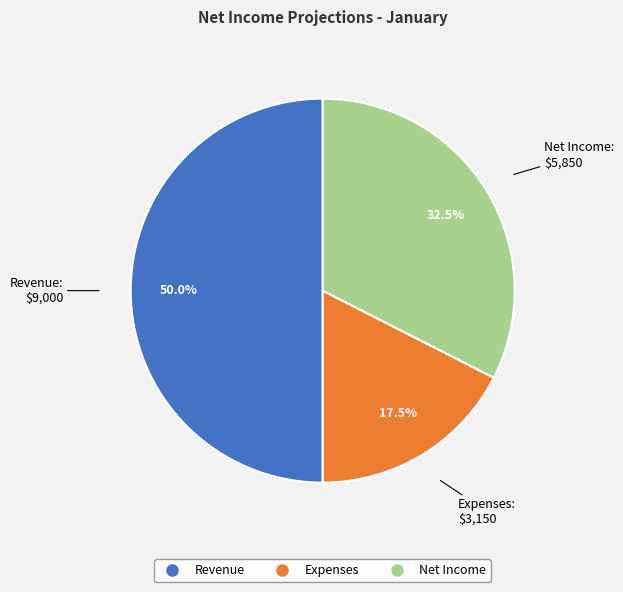

Between Expenses and Revenue, which is larger?

Revenue